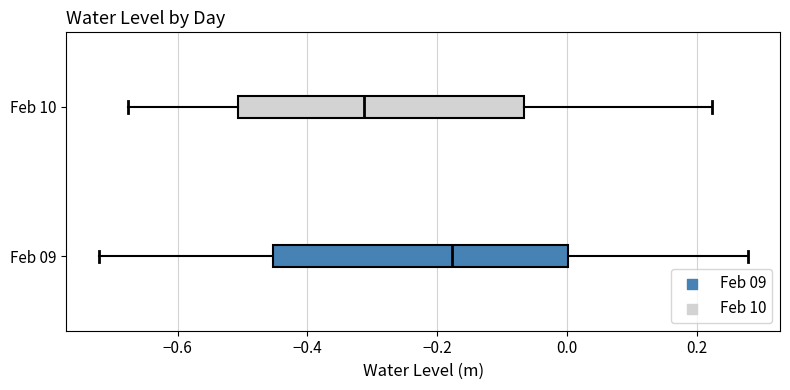

Reading bottom to top, transcribe this box plot: for each box, give where its median line is, the range the box spans, and where its two whiskers end, as read against the x-axis. The values are not printed on the chart, so give them approximately, as read against the axis.

Feb 09: median -0.18, box -0.46 to 0.00, whiskers -0.72 to 0.28
Feb 10: median -0.32, box -0.50 to -0.06, whiskers -0.68 to 0.22